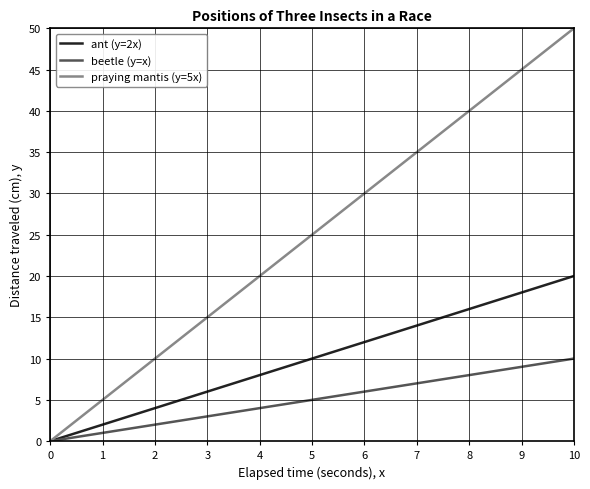

What is the greatest value displayed?

50